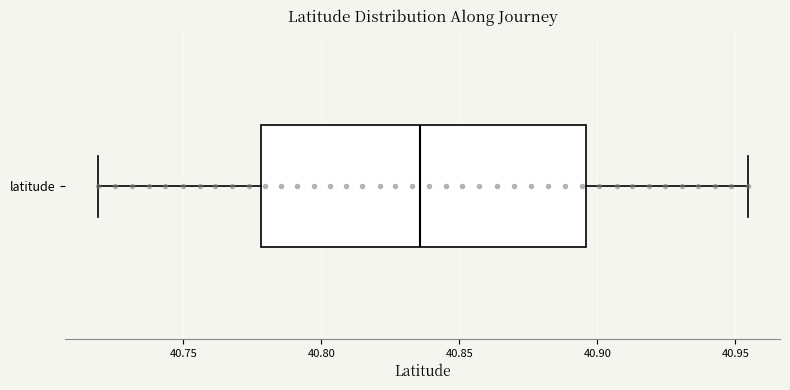

Where does the left whisker of the box for latitude end on the x-axis? The values are not printed on the chart, so give them approximately, as read against the axis.

40.720